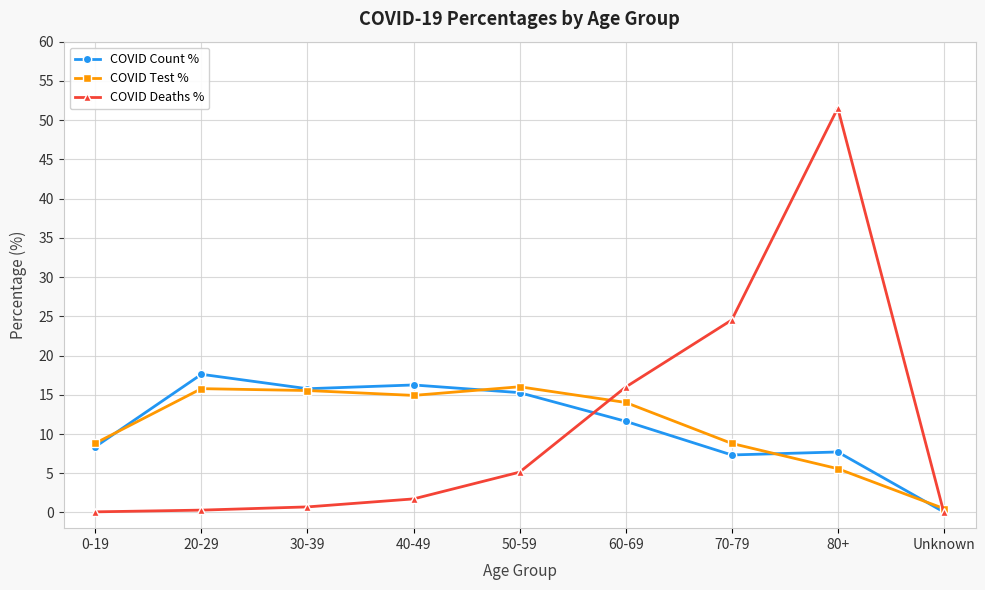

How many data points in COVID Test % are less than 14?

4